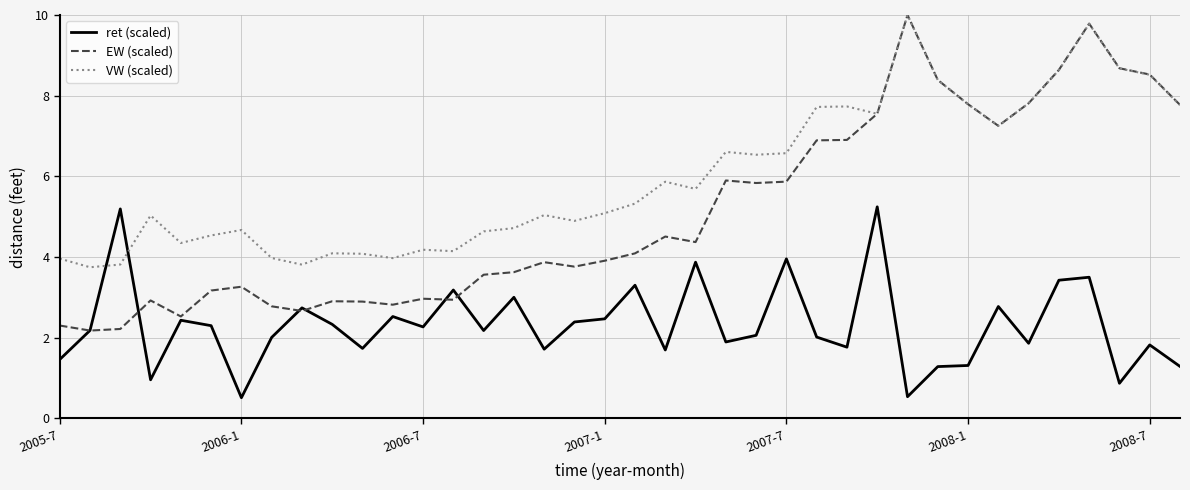

What is the smallest value displayed?

0.5